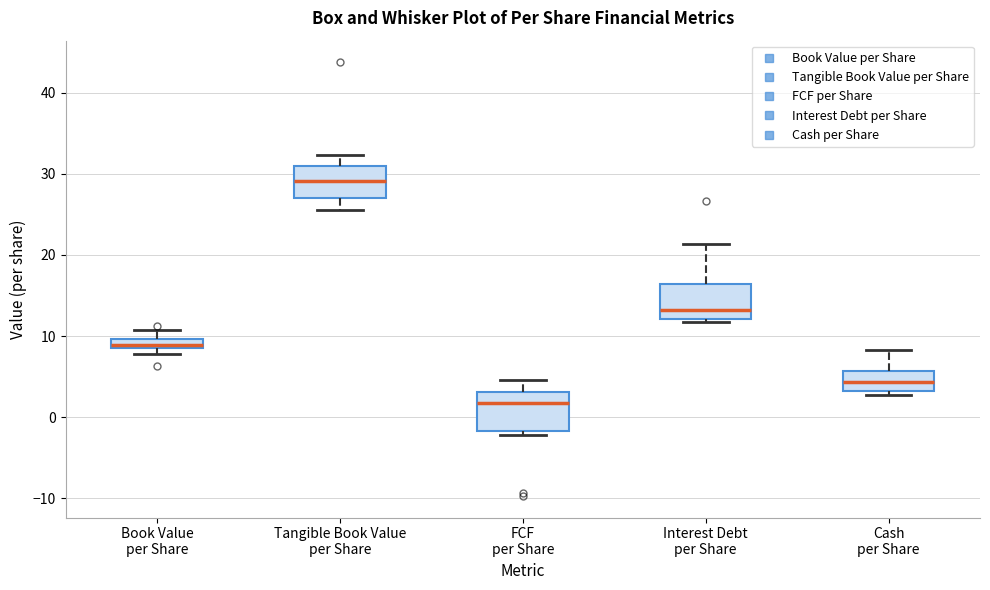

Where does the median line of the box for Tangible Book Value per Share sit on the y-axis? The values are not printed on the chart, so give them approximately, as read against the axis.

29